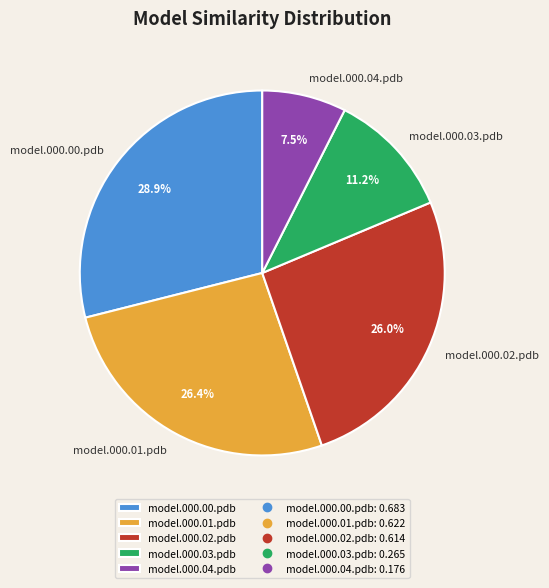

Which has a higher value, model.000.03.pdb or model.000.02.pdb?

model.000.02.pdb